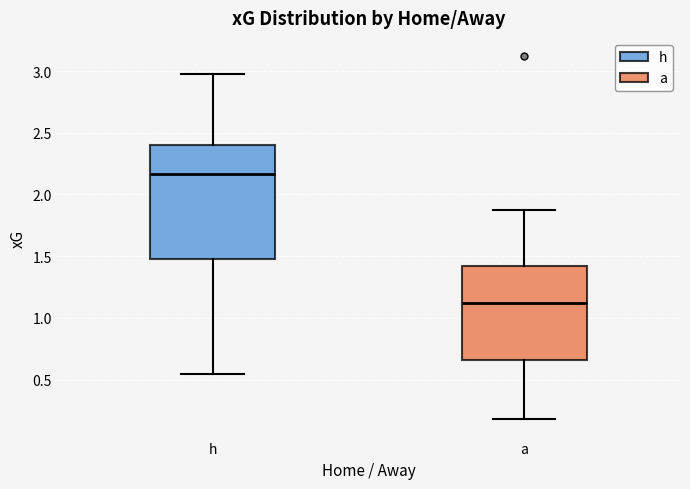

Where does the upper whisker of the box for h end on the y-axis? The values are not printed on the chart, so give them approximately, as read against the axis.

3.00